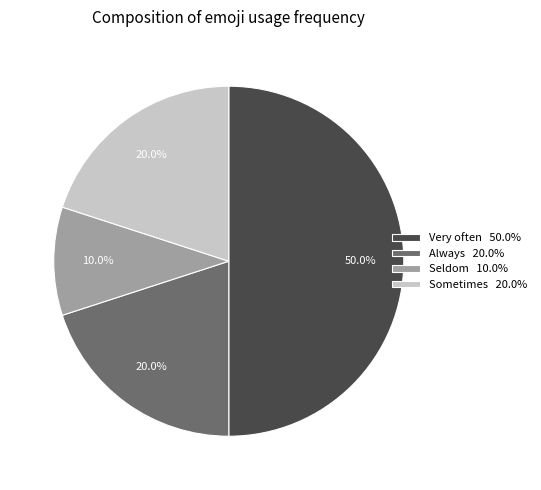

Approximately how many times larger is the value at Very often compared to Sometimes?

2.5